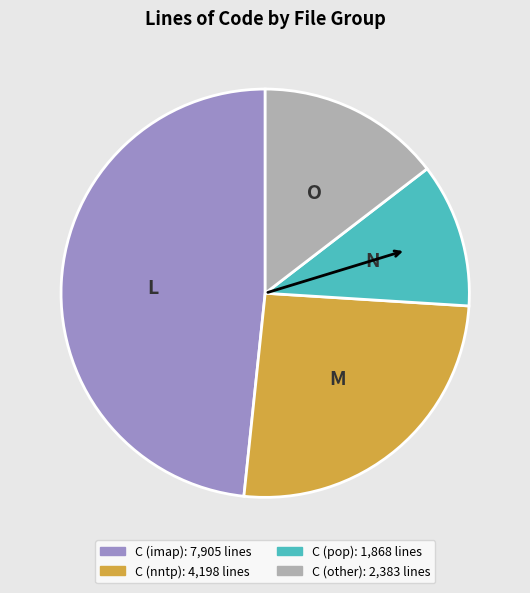

How many segments does this pie chart have?

4